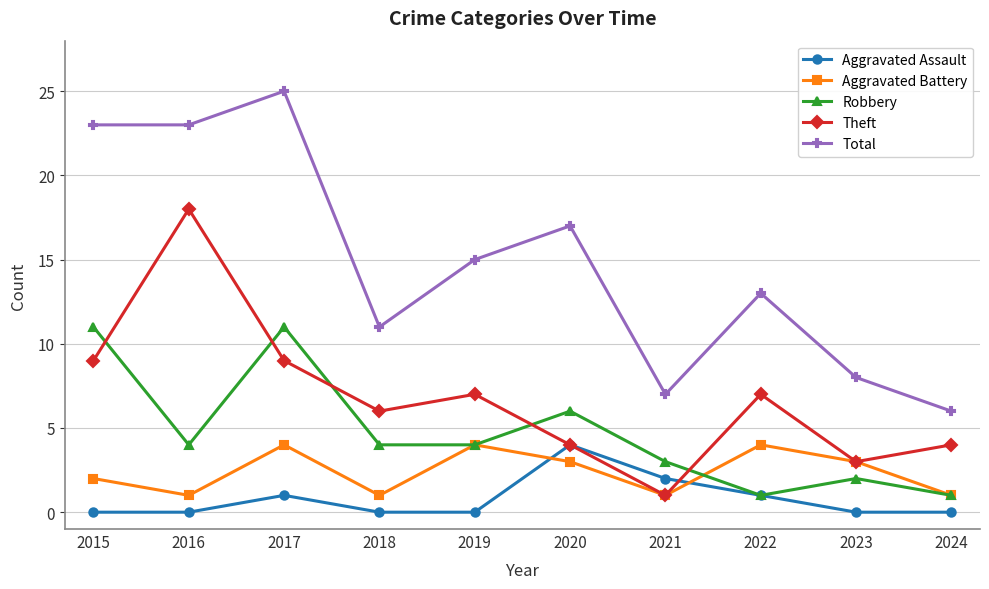

Where does the Aggravated Battery series first go above 3?

2017